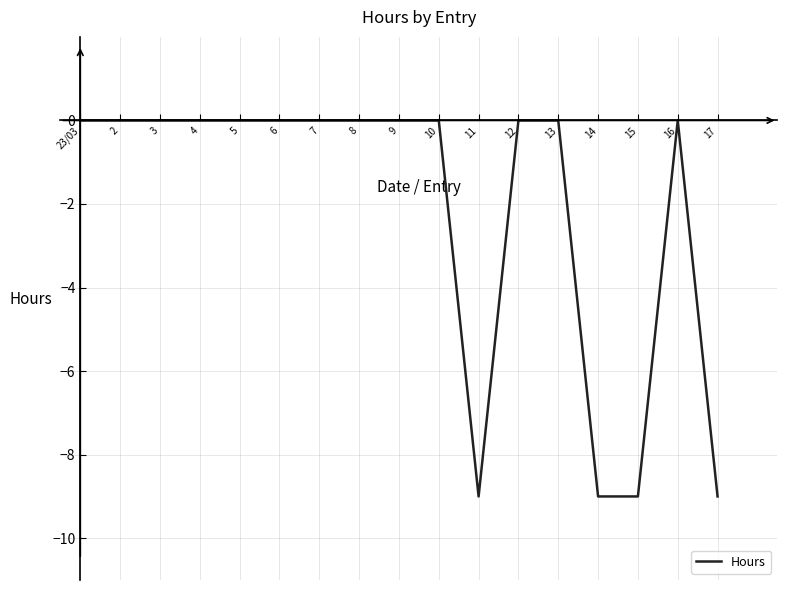

Count the values in the range 0 to 1.

13